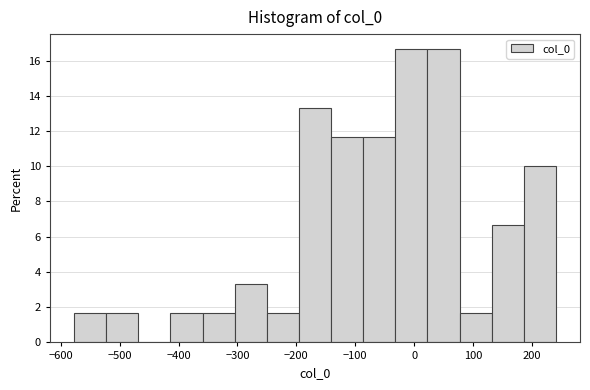

What is the height of the bar covering -200 to -140 on the x-axis? Neither the bar edges nor the heights are printed on the chart, so give them approximately, as read against the axes.

13.4